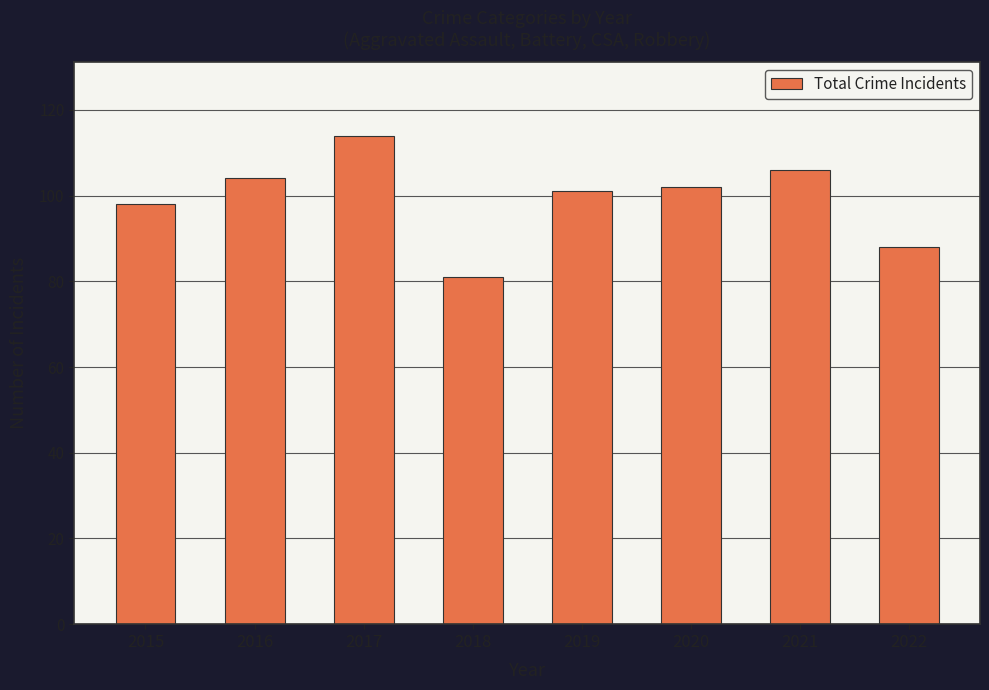

What is the change in value from 2019 to 2021?

+5